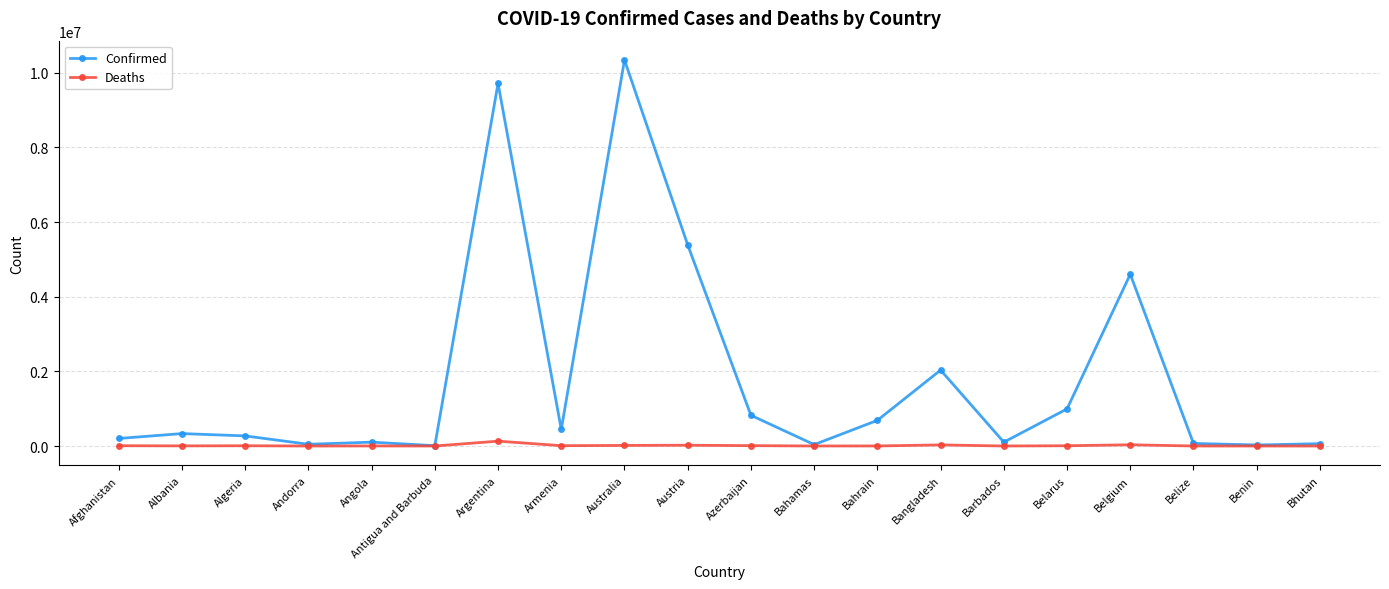

What is the sum of the Confirmed values at Bahrain and Azerbaijan?

1510261